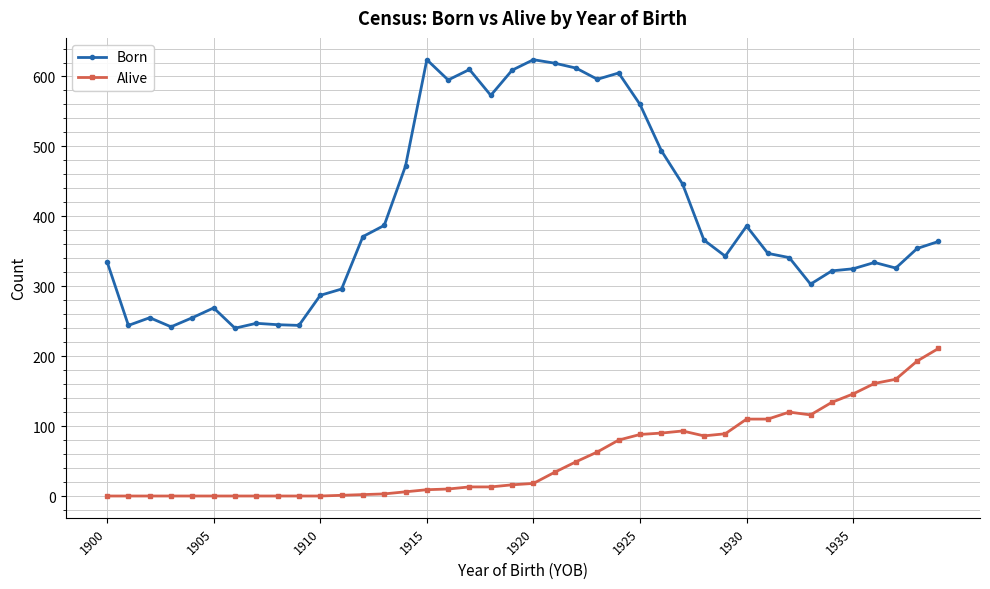

What is the greatest value displayed?

624